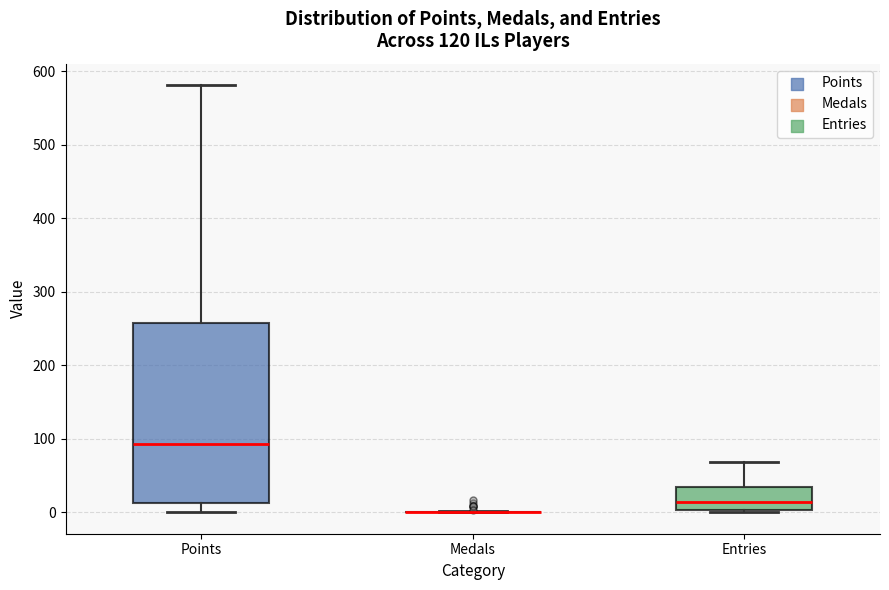

Reading left to right, transcribe this box plot: for each box, give where its median line is, the range the box spans, and where its two whiskers end, as read against the y-axis. The values are not printed on the chart, so give them approximately, as read against the axis.

Points: median 90, box 10 to 260, whiskers 0 to 580
Medals: box collapsed to a line at 0, whiskers 0 to 0
Entries: median 10, box 0 to 40, whiskers 0 to 70